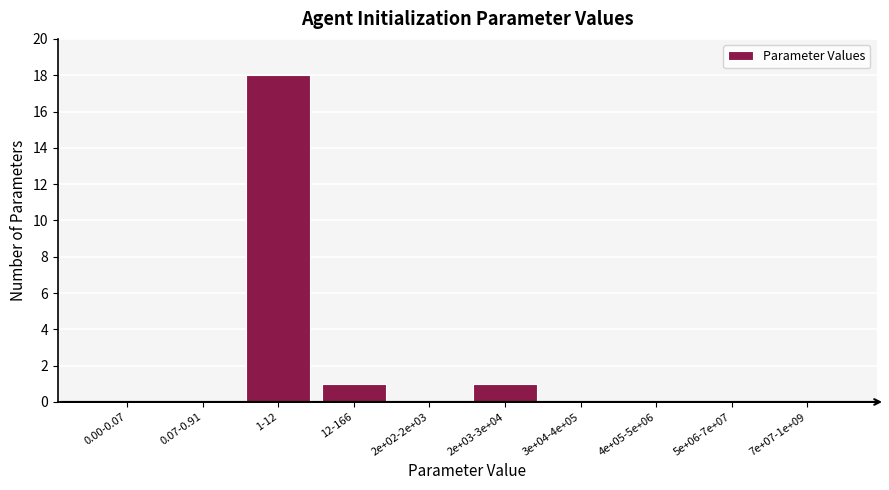

Reading left to right, list all the values displayed in this chart.

0.00-0.07=0	0.07-0.91=0	1-12=18	12-166=1	2e+02-2e+03=0	2e+03-3e+04=1	3e+04-4e+05=0	4e+05-5e+06=0	5e+06-7e+07=0	7e+07-1e+09=0